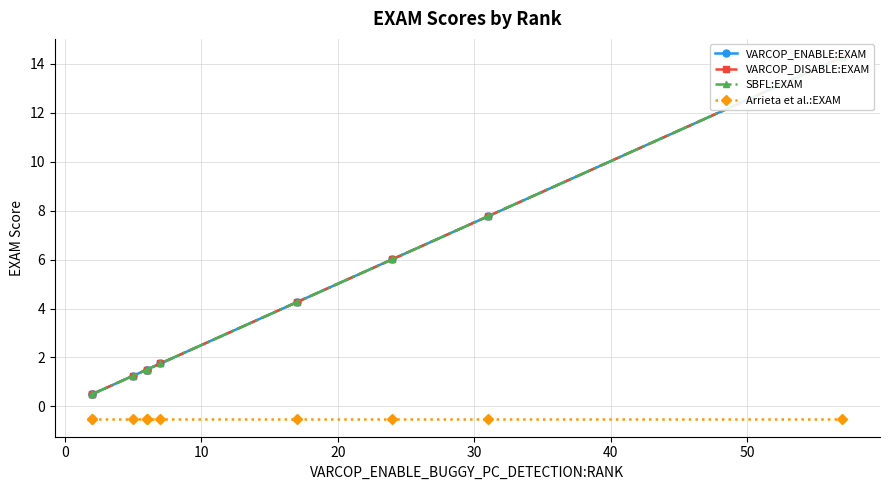

True or false: VARCOP_DISABLE:EXAM and SBFL:EXAM cross at least once.

False